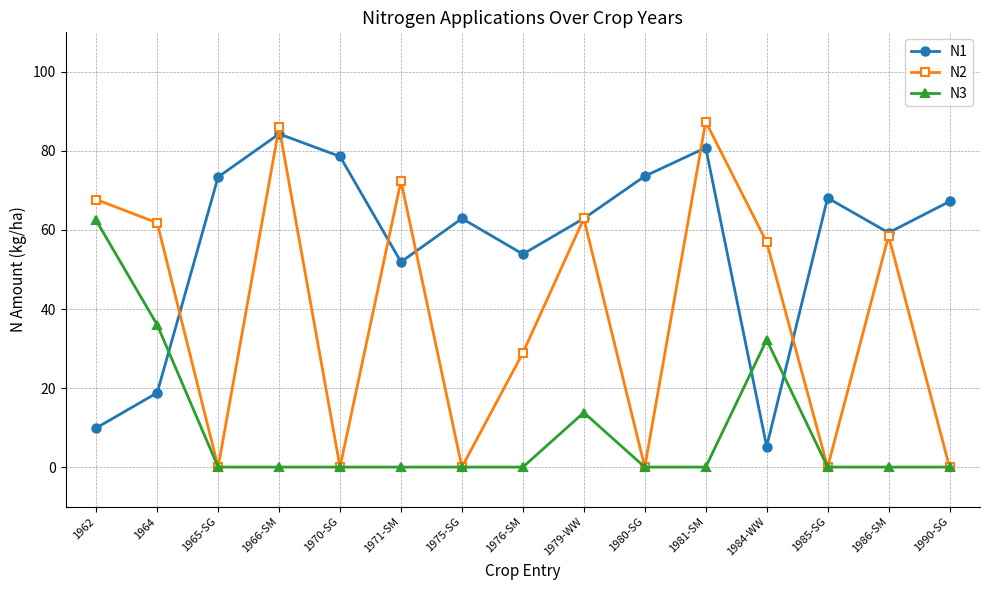

Is it true that N3 equals 37.2 at 1980-SG?

False